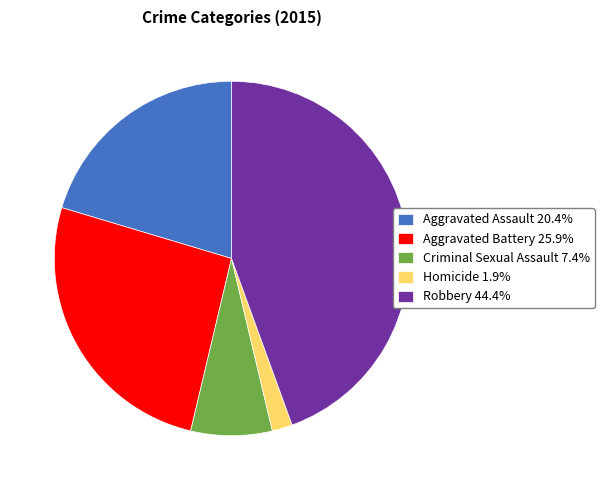

Does Homicide 1.9% account for over 50% of the chart?

No